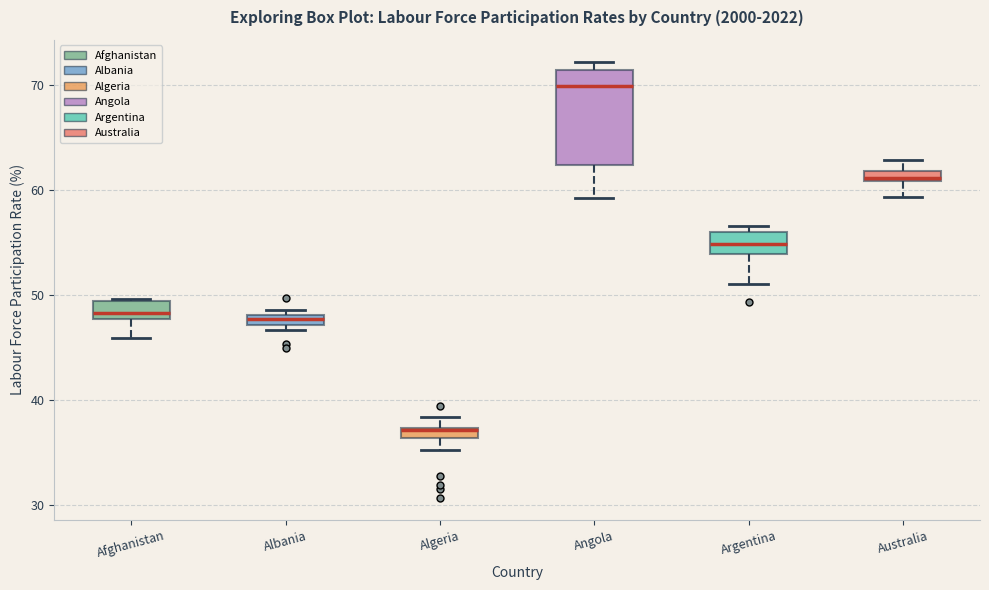

Where is the lower edge of the box for Algeria on the y-axis? The values are not printed on the chart, so give them approximately, as read against the axis.

36